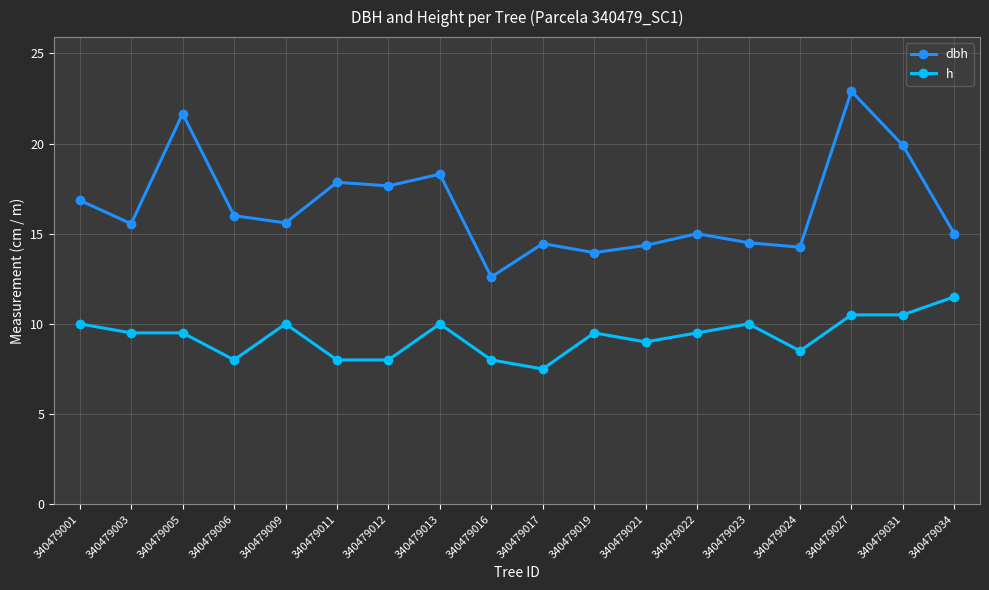

True or false: dbh has more than 2 points higher than both neighbors.

True